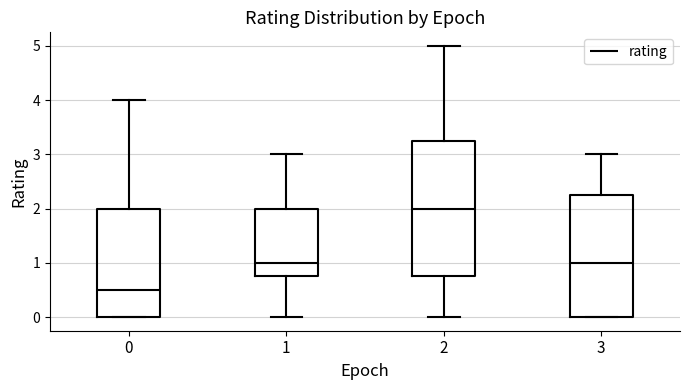

Which box is the tallest, from its lower edge to its upper edge?

2